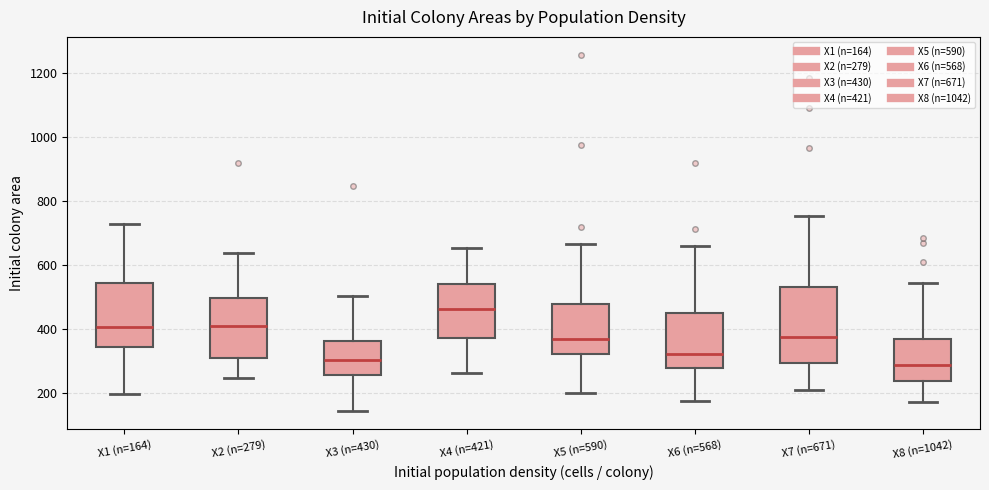

Reading left to right, read every box against the y-axis: the position of its median line, the range the box covers, and the ends of its whiskers. The values are not printed on the chart, so give them approximately, as read against the axis.

X1 (n=164): median 400, box 340 to 540, whiskers 200 to 720
X2 (n=279): median 400, box 320 to 500, whiskers 240 to 640
X3 (n=430): median 300, box 260 to 360, whiskers 140 to 500
X4 (n=421): median 460, box 380 to 540, whiskers 260 to 660
X5 (n=590): median 380, box 320 to 480, whiskers 200 to 660
X6 (n=568): median 320, box 280 to 440, whiskers 180 to 660
X7 (n=671): median 380, box 300 to 540, whiskers 220 to 760
X8 (n=1042): median 280, box 240 to 380, whiskers 180 to 540